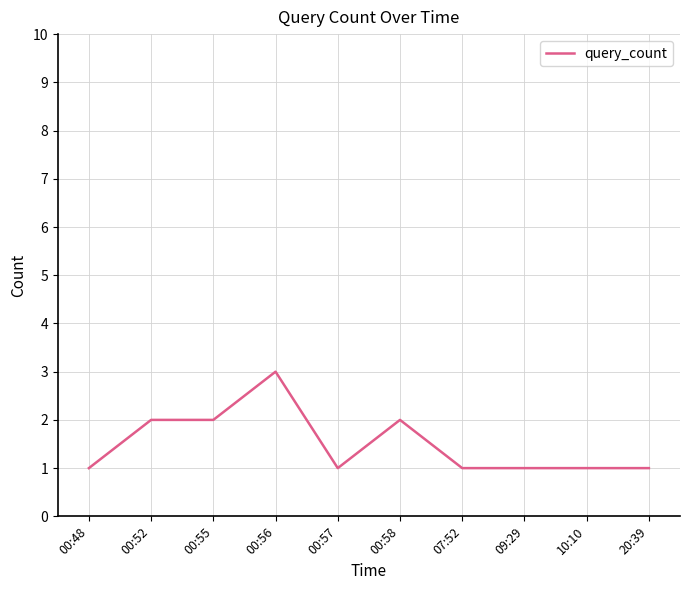

What position from the left is 00:57?

5